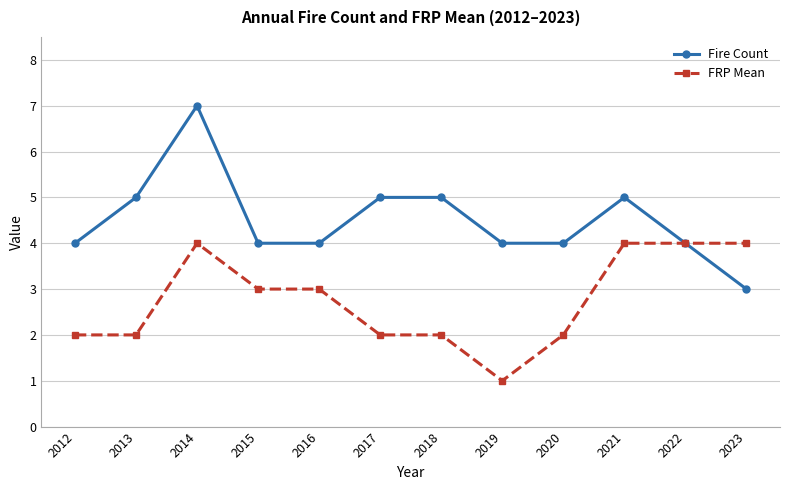

True or false: FRP Mean has a value of 3 at 2015.

True